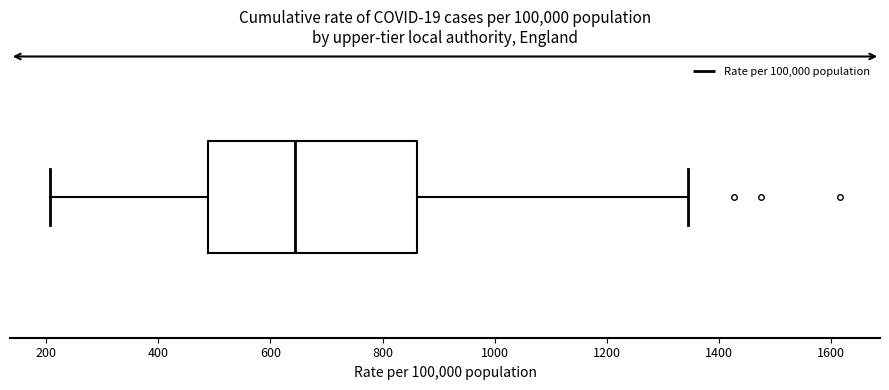

Read this box plot against the x-axis: the position of the median line, the range covered by the box, and the ends of both whiskers. The values are not printed on the chart, so give them approximately, as read against the axis.

median 640, box 480 to 860, whiskers 200 to 1340